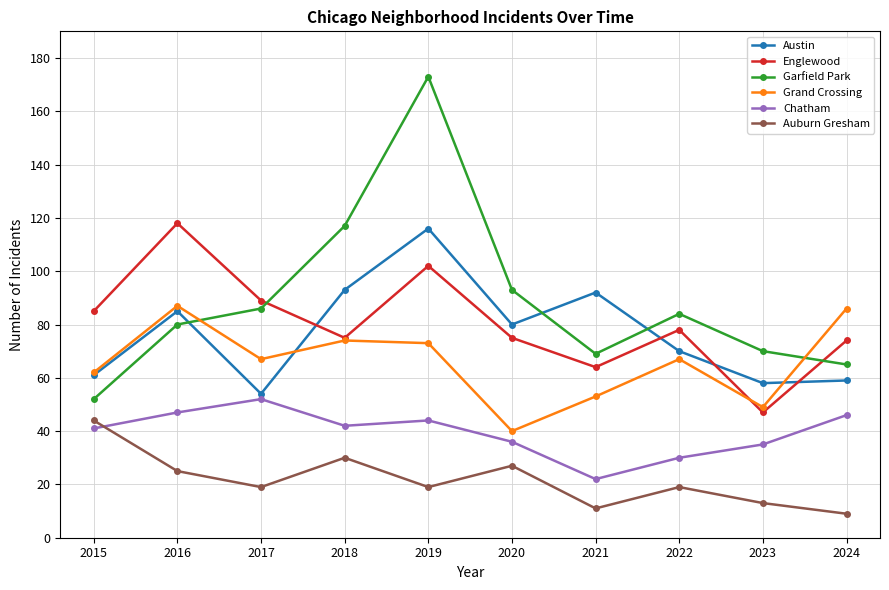

Reading left to right, list all the values displayed in this chart.

Austin: 61	85	54	93	116	80	92	70	58	59
Englewood: 85	118	89	75	102	75	64	78	47	74
Garfield Park: 52	80	86	117	173	93	69	84	70	65
Grand Crossing: 62	87	67	74	73	40	53	67	49	86
Chatham: 41	47	52	42	44	36	22	30	35	46
Auburn Gresham: 44	25	19	30	19	27	11	19	13	9